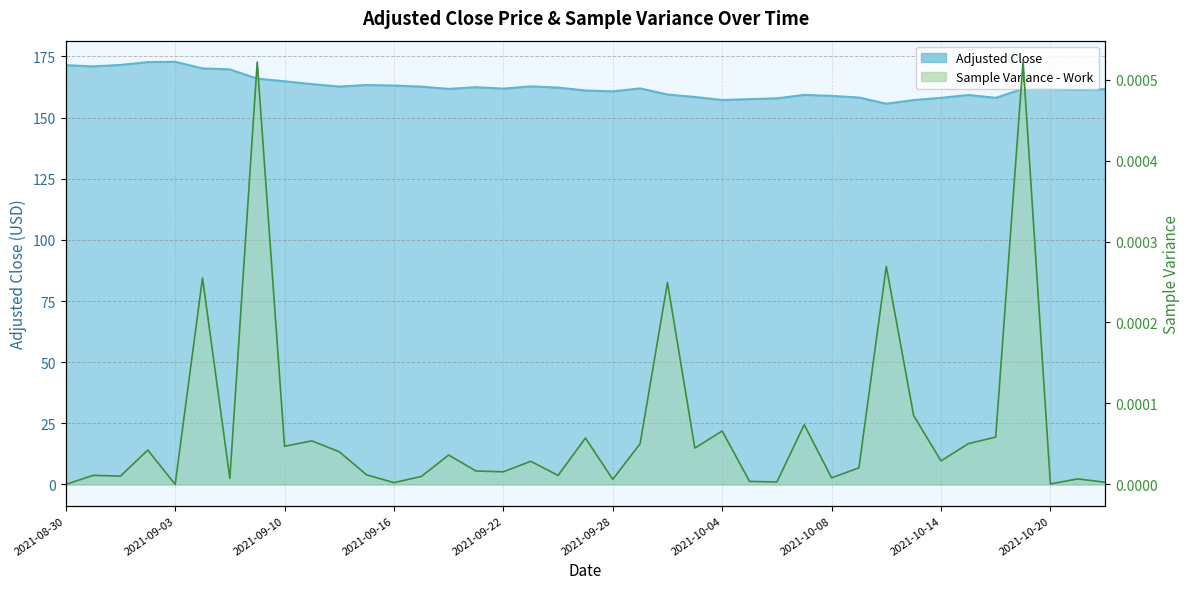

Reading left to right, what are all the values shown in this chart?

Adjusted Close: 2021-08-30=171.4	2021-08-31=170.9	2021-09-01=171.5	2021-09-02=172.7	2021-09-03=172.8	2021-09-07=170.1	2021-09-08=169.7	2021-09-09=165.9	2021-09-10=164.8	2021-09-13=163.7	2021-09-14=162.7	2021-09-15=163.3	2021-09-16=163.1	2021-09-17=162.6	2021-09-20=161.7	2021-09-21=162.4	2021-09-22=161.8	2021-09-23=162.7	2021-09-24=162.2	2021-09-27=161.1	2021-09-28=160.7	2021-09-29=161.9	2021-09-30=159.4	2021-10-01=158.4	2021-10-04=157.2	2021-10-05=157.5	2021-10-06=157.9	2021-10-07=159.3	2021-10-08=158.9	2021-10-11=158.2	2021-10-12=155.7	2021-10-13=157.2	2021-10-14=158.1	2021-10-15=159.2	2021-10-18=158.1	2021-10-19=161.8	2021-10-20=161.7	2021-10-21=161.3	2021-10-22=161.6
Sample Variance - Work: 2021-08-30=0.0	2021-08-31=0.0	2021-09-01=0.0	2021-09-02=0.0	2021-09-03=0.0	2021-09-07=0.0	2021-09-08=0.0	2021-09-09=0.0	2021-09-10=0.0	2021-09-13=0.0	2021-09-14=0.0	2021-09-15=0.0	2021-09-16=0.0	2021-09-17=0.0	2021-09-20=0.0	2021-09-21=0.0	2021-09-22=0.0	2021-09-23=0.0	2021-09-24=0.0	2021-09-27=0.0	2021-09-28=0.0	2021-09-29=0.0	2021-09-30=0.0	2021-10-01=0.0	2021-10-04=0.0	2021-10-05=0.0	2021-10-06=0.0	2021-10-07=0.0	2021-10-08=0.0	2021-10-11=0.0	2021-10-12=0.0	2021-10-13=0.0	2021-10-14=0.0	2021-10-15=0.0	2021-10-18=0.0	2021-10-19=0.0	2021-10-20=0.0	2021-10-21=0.0	2021-10-22=0.0